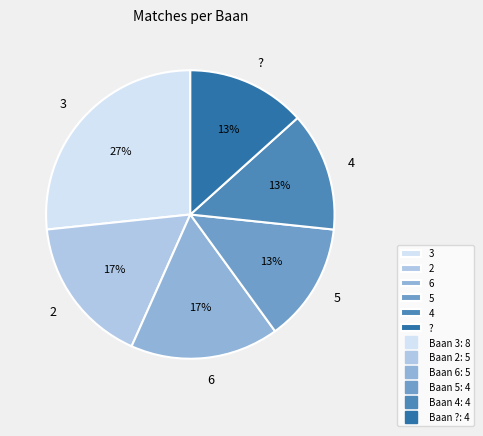

Is 4 the majority of the pie?

No